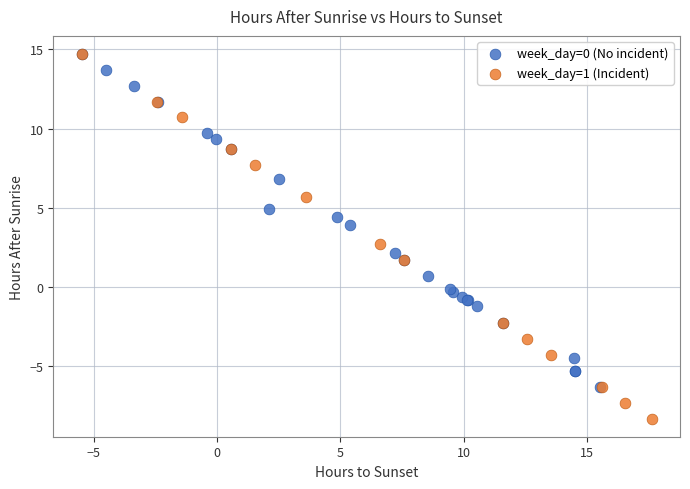

Which series has the widest spread of Y values?

week_day=1 (Incident)